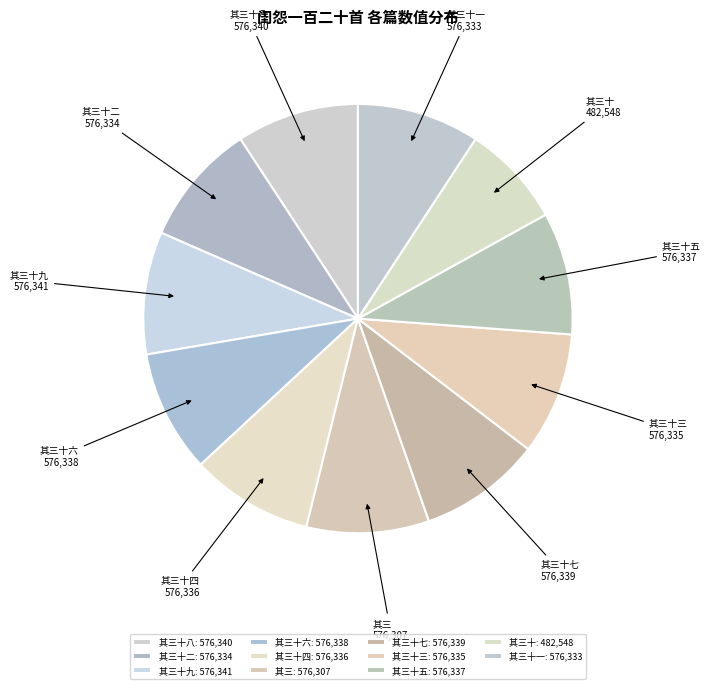

Count the number of slices in the pie.

11